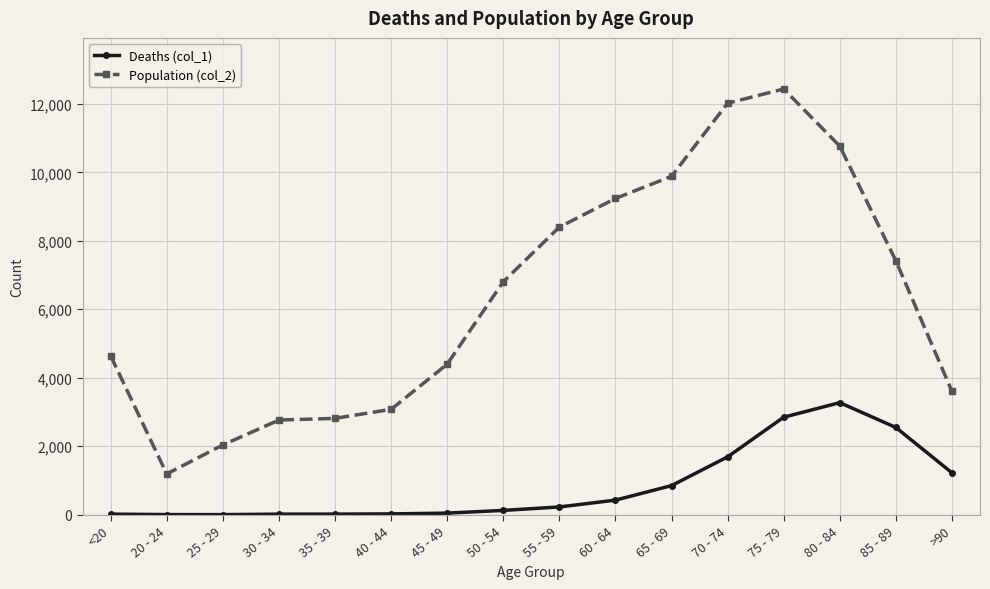

In Population (col_2), how many points are lower than both neighbors (excluding endpoints)?

1